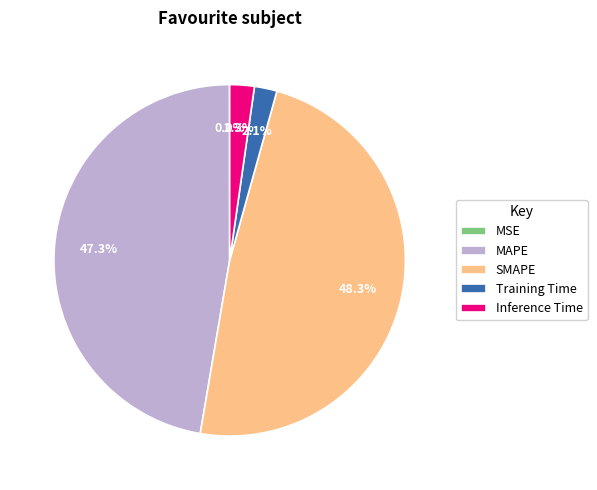

Is the sum of MAPE and SMAPE greater than half?

Yes